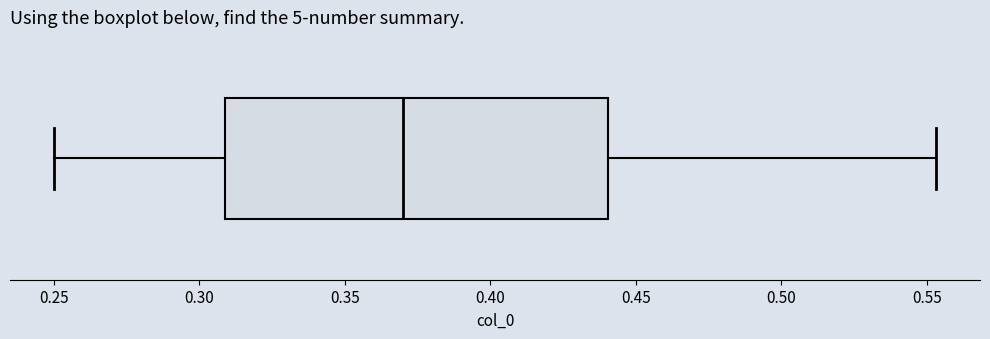

Transcribe this box plot: give where the median line is, the range the box spans, and where the two whiskers end, as read against the x-axis. The values are not printed on the chart, so give them approximately, as read against the axis.

median 0.370, box 0.310 to 0.440, whiskers 0.250 to 0.555